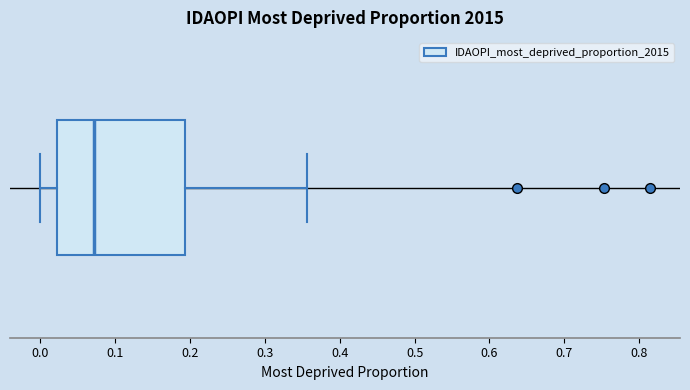

Where is the right edge of the box on the x-axis? The values are not printed on the chart, so give them approximately, as read against the axis.

0.19